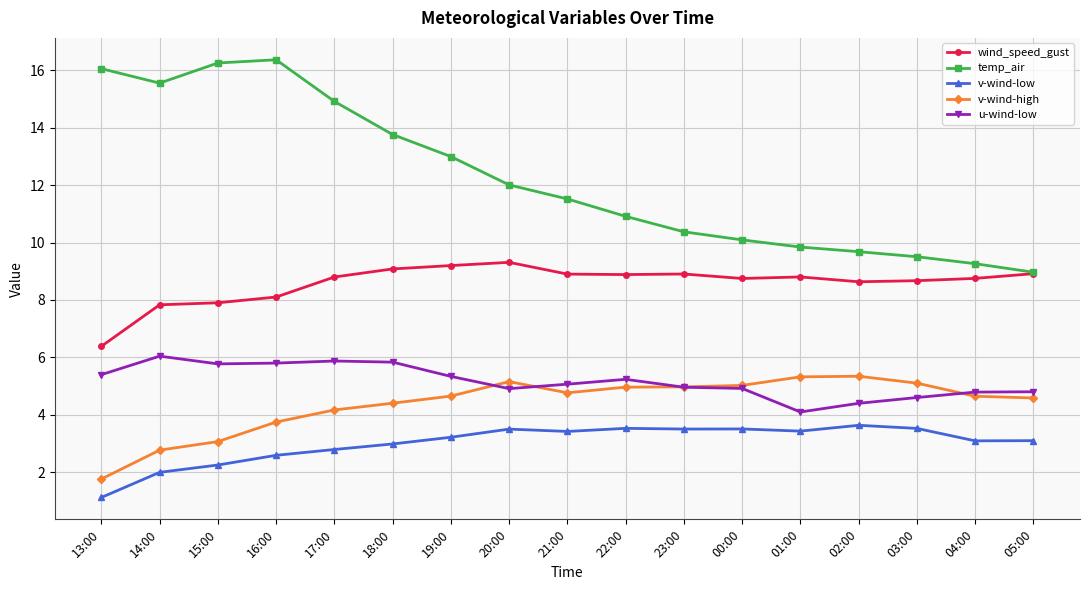

The v-wind-low series shows 5.3 at 03:00. True or false?

False